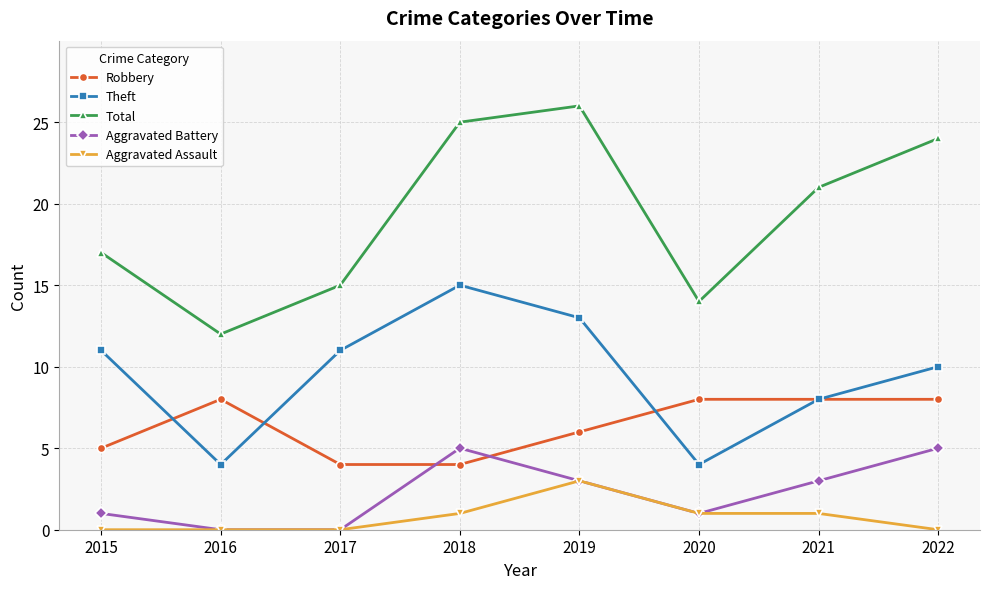

Is this an area chart (filled region under the line)?

No